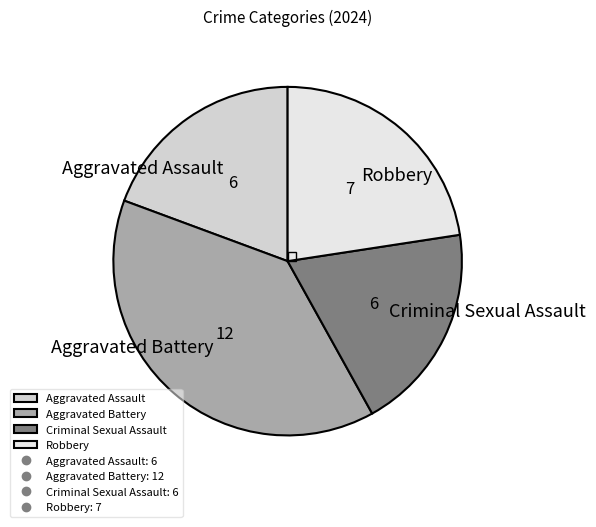

Do Aggravated Battery and Criminal Sexual Assault together represent more than half of the pie?

Yes